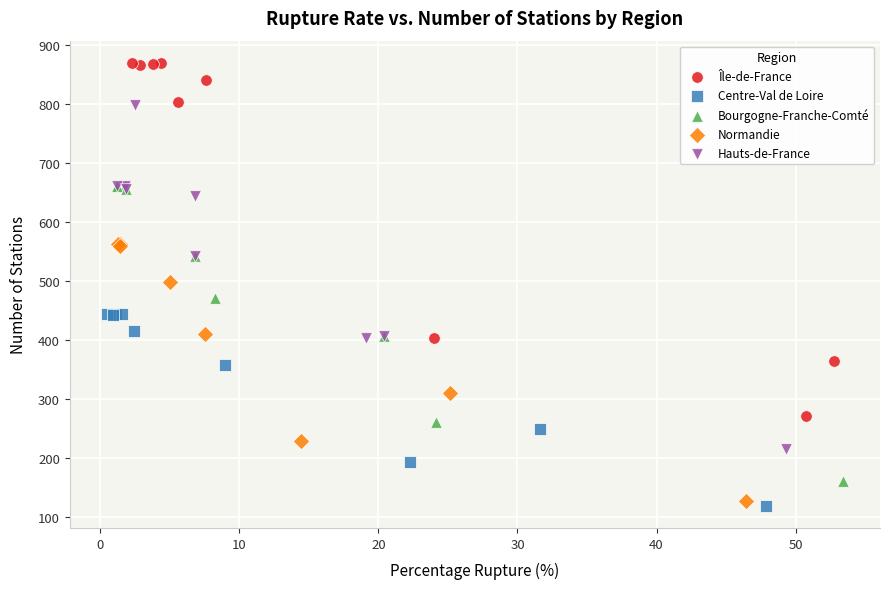

What are all the series names shown in the legend?

Île-de-France, Centre-Val de Loire, Bourgogne-Franche-Comté, Normandie, Hauts-de-France